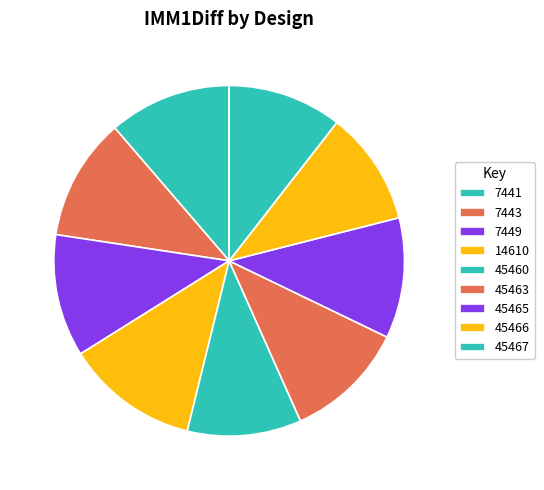

To the nearest percent, what portion does 45460 represent?

11%